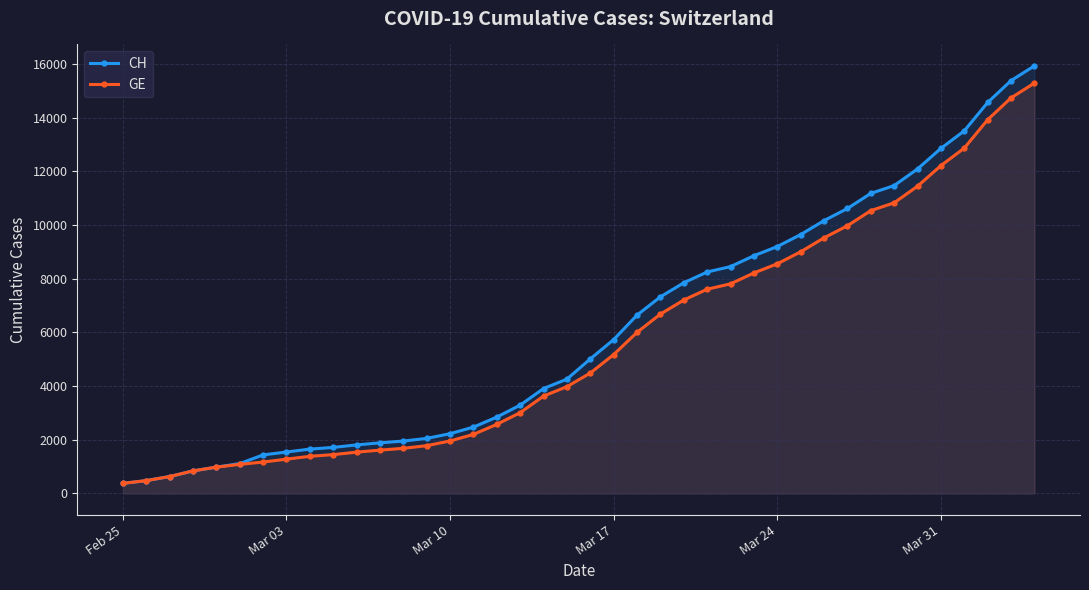

List the series in order of their peak value, lowest first.

GE, CH